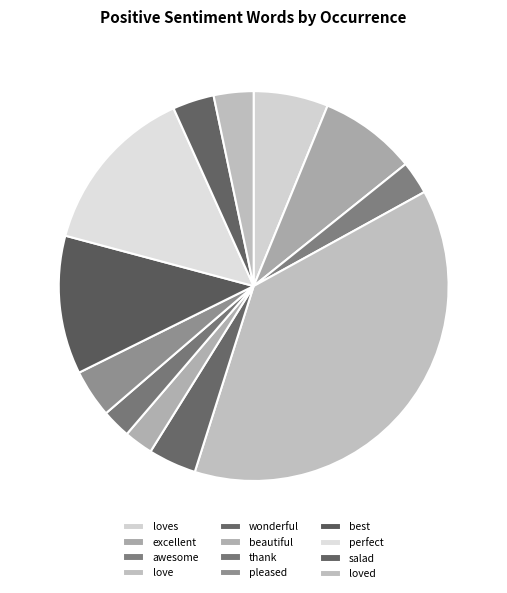

Is there any slice that represents more than half of the pie?

No